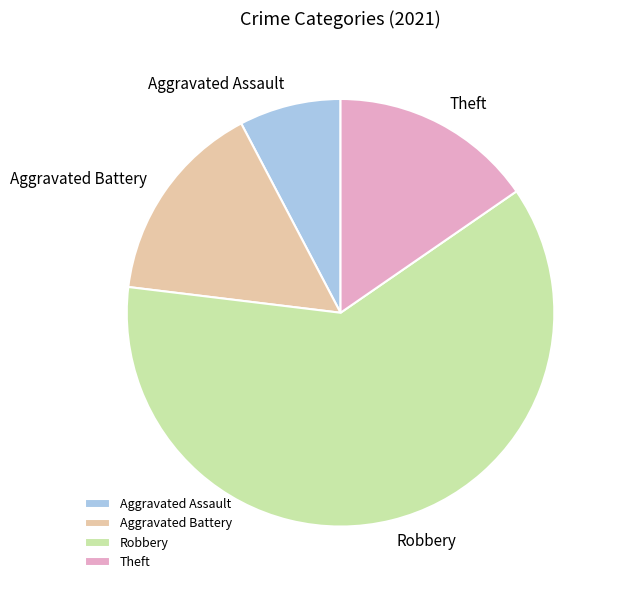

Which slice represents more than half of the pie?

Robbery